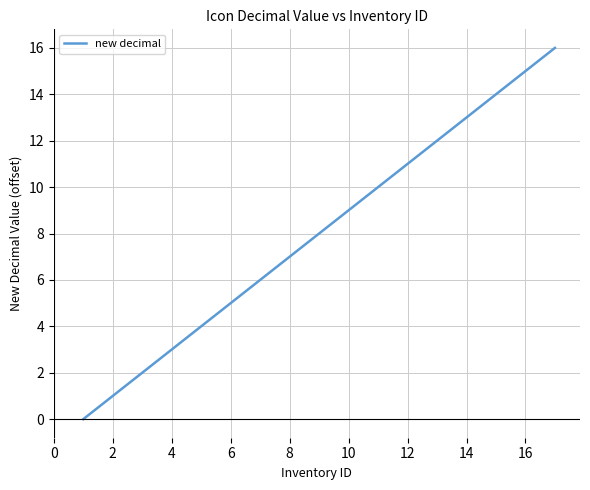

What is the greatest value displayed?

16